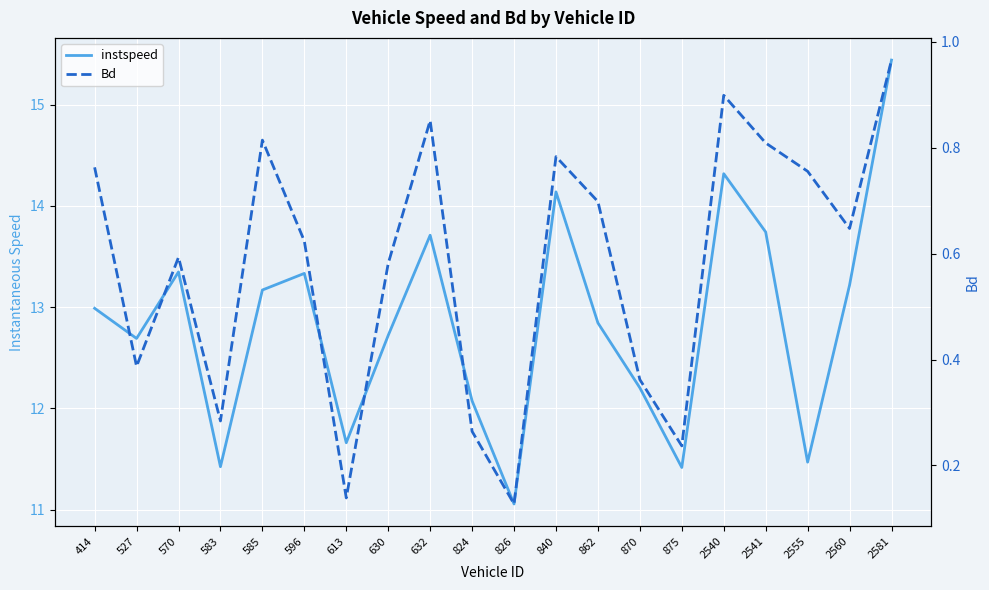

What are all the series names shown in the legend?

instspeed, Bd